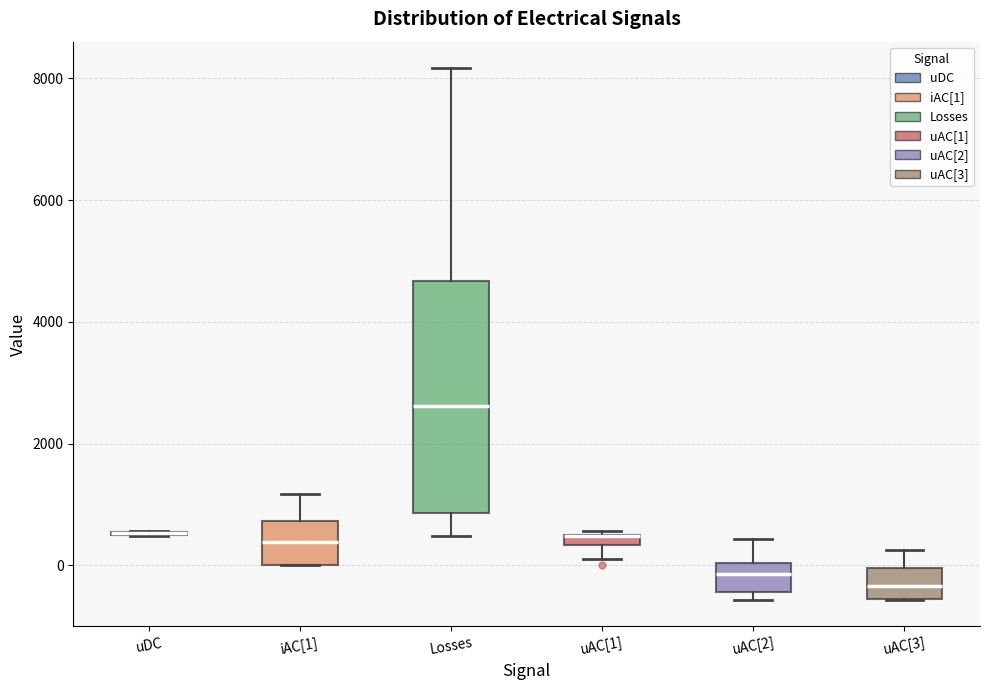

Where is the lower edge of the box for uAC[3] on the y-axis? The values are not printed on the chart, so give them approximately, as read against the axis.

-600